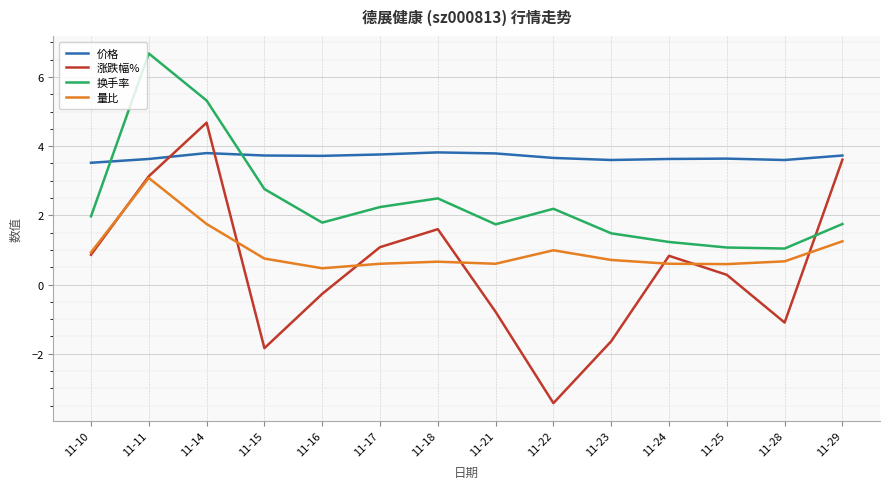

Is the value of 换手率 at 11-11 greater than the value of 涨跌幅% at 11-18?

Yes